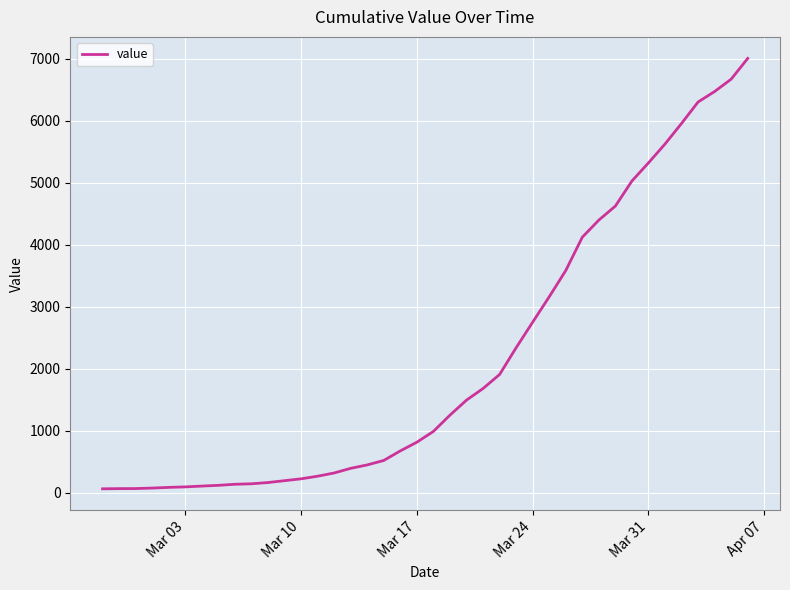

How many lines are shown in the chart?

1